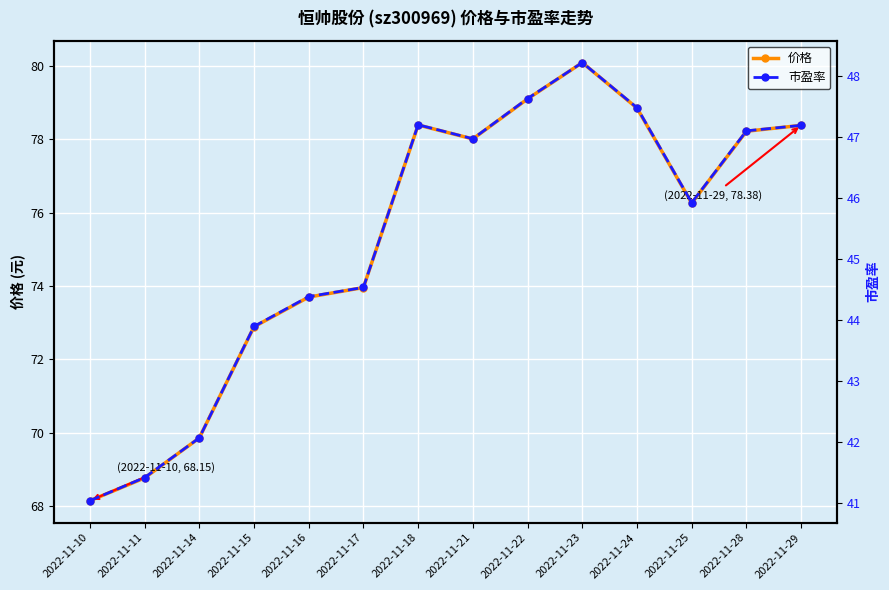

The value of 市盈率 at 2022-11-28 is 22.5. True or false?

False